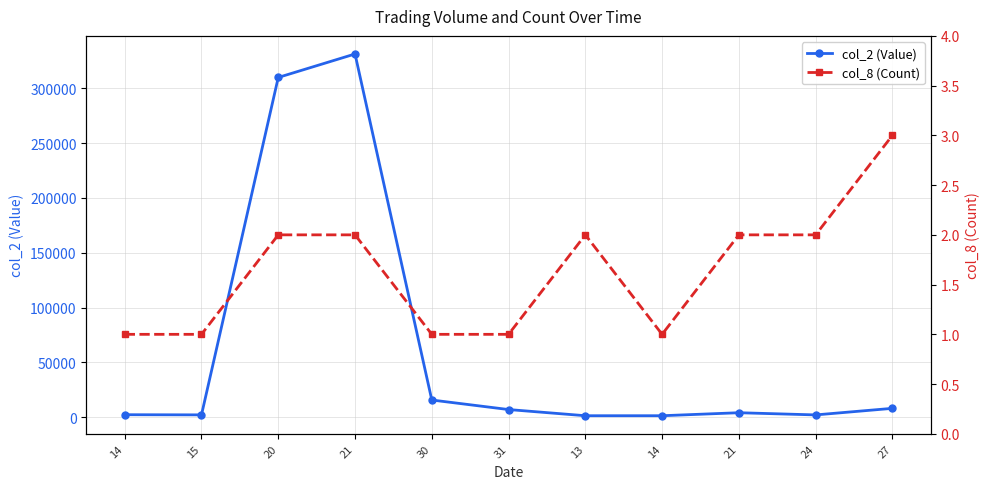

Which has a higher value, 15 or 20?

20